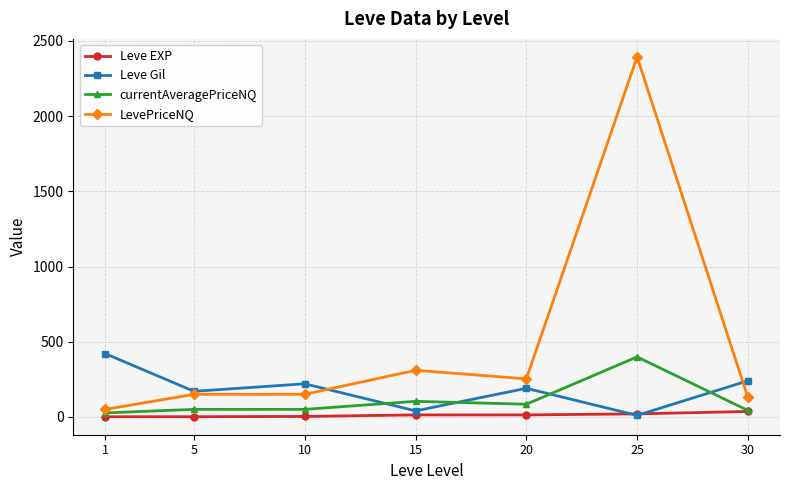

Count the number of data series in this chart.

4